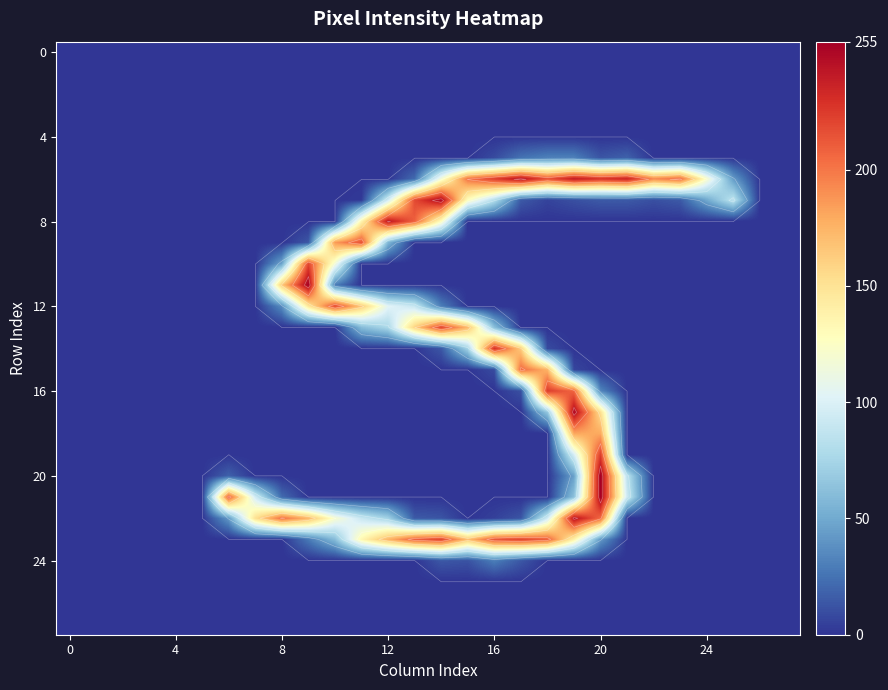

Which series has the widest spread of values?

20